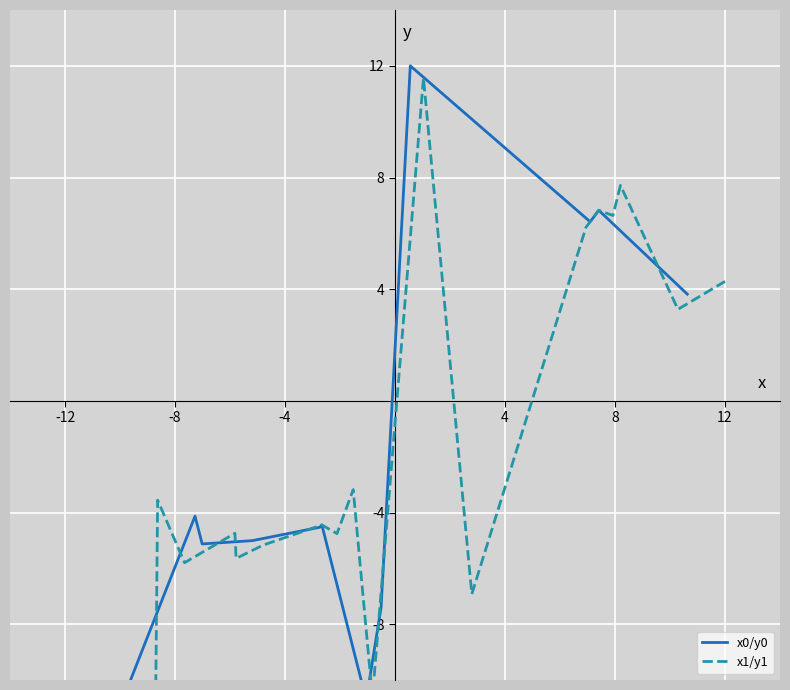

Where do x1/y1 and x0/y0 first cross each other?

-12 and -8